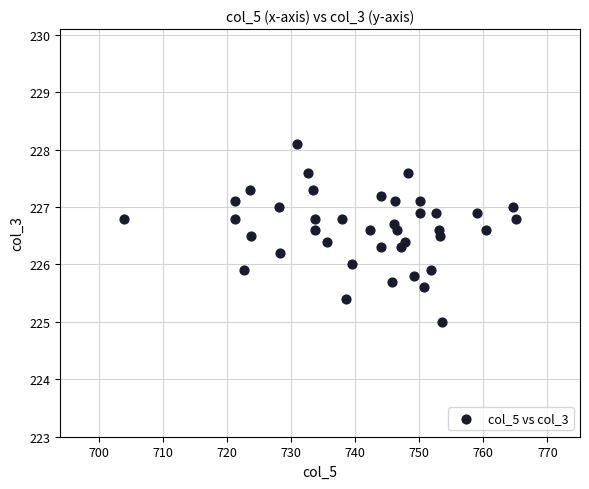

What is the range of Y values (max minus min)?

3.1